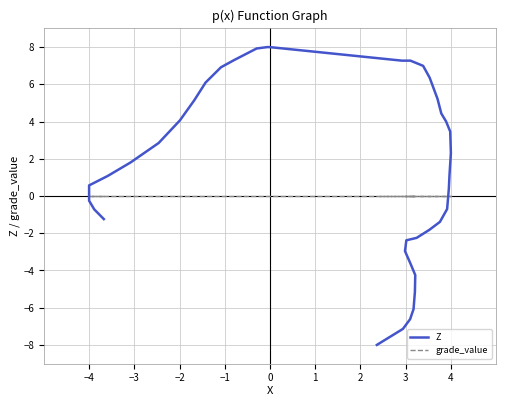

The value of Z at 16 is 2.6. True or false?

False